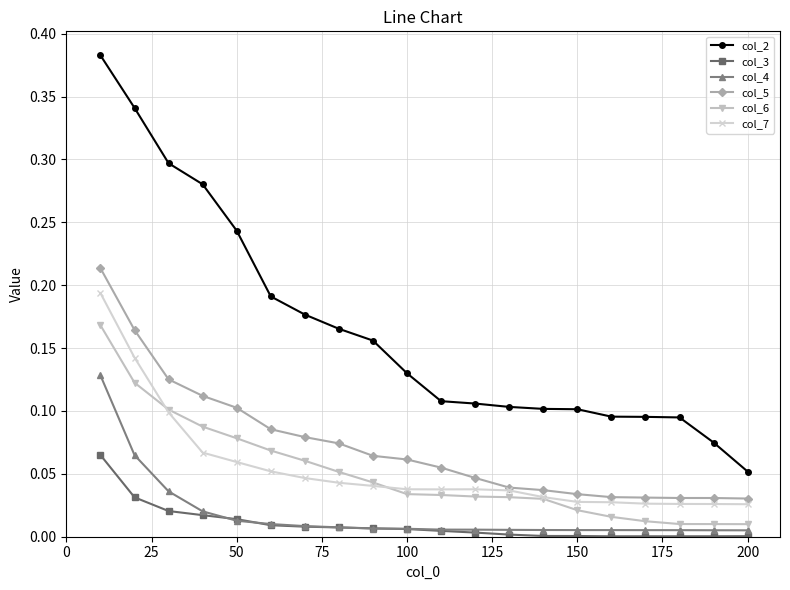

Count the number of categories in the chart.

20